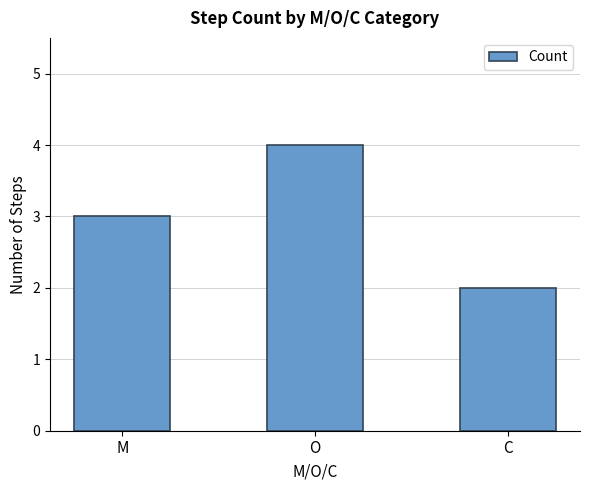

What is the smallest value displayed?

2